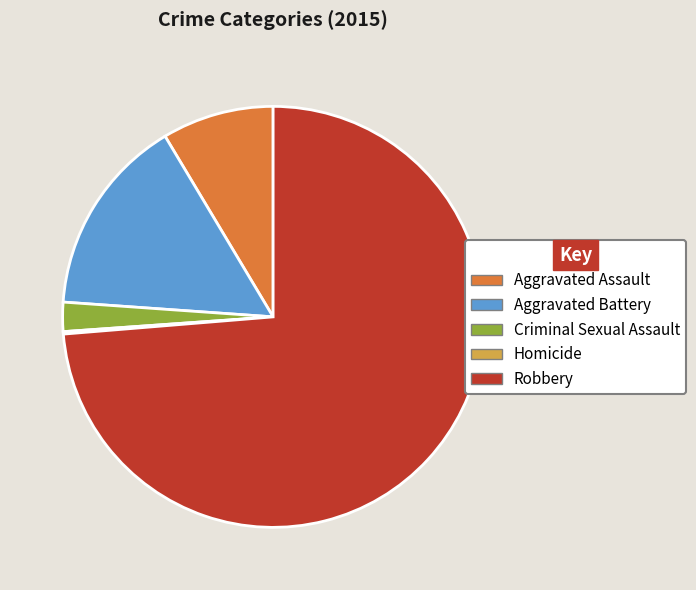

Which category has the biggest portion of the pie?

Robbery